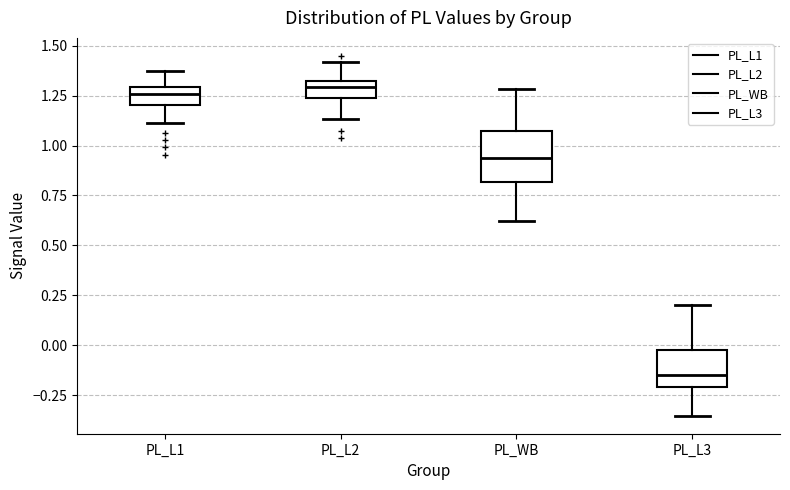

Comparing the boxes themselves (not the whiskers), which one is the tallest?

PL_WB